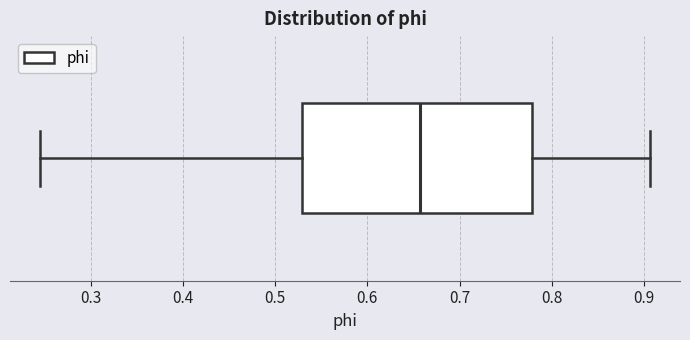

Where does the median line of the box sit on the x-axis? The values are not printed on the chart, so give them approximately, as read against the axis.

0.66